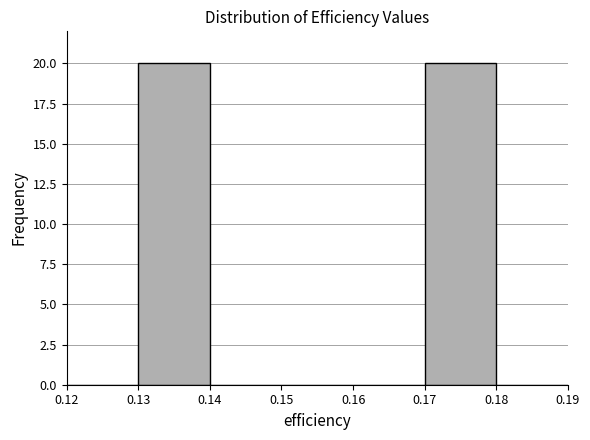

Reading left to right, transcribe this chart: for each bar, give the range it covers on the x-axis and its height. The values are not printed on the chart, so give them approximately, as read against the axis.

0.12 to 0.13: 0
0.13 to 0.14: 20
0.14 to 0.15: 0
0.15 to 0.16: 0
0.16 to 0.17: 0
0.17 to 0.18: 20
0.18 to 0.19: 0